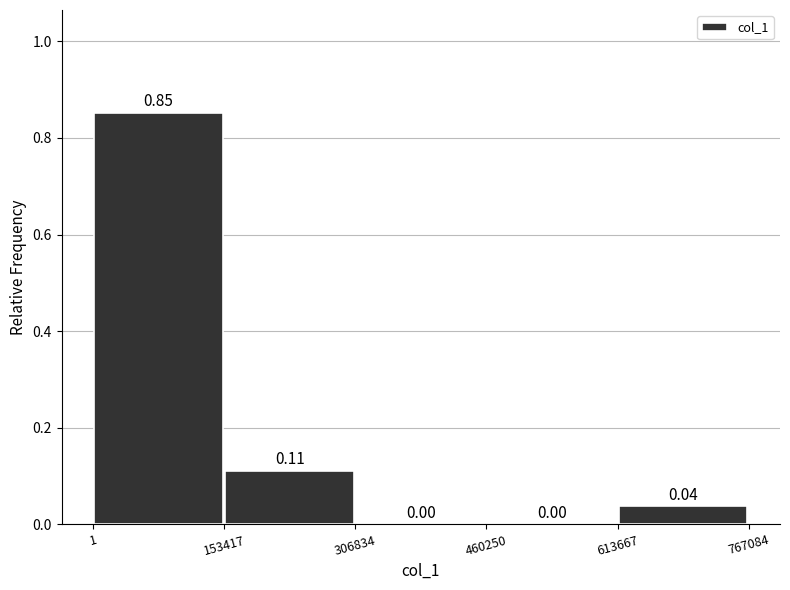

What is the height of the bar covering 1 to 153417 on the x-axis?

0.85